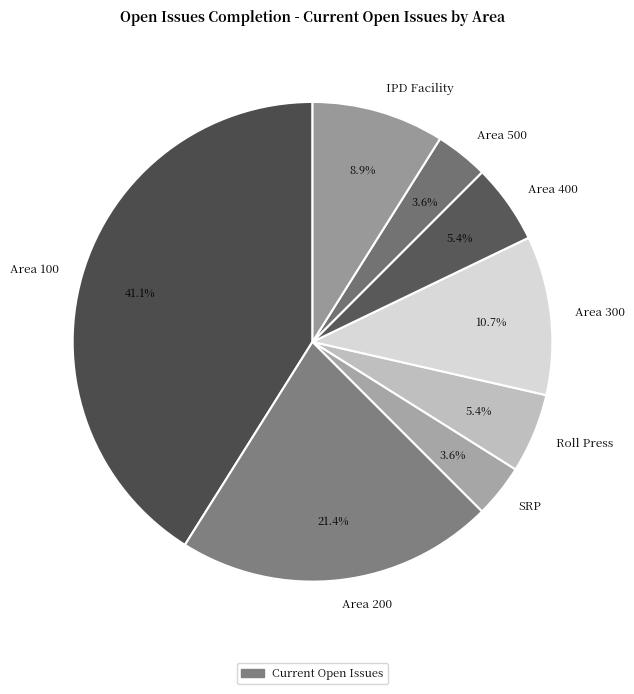

To the nearest percent, what is the average slice percentage?

12%